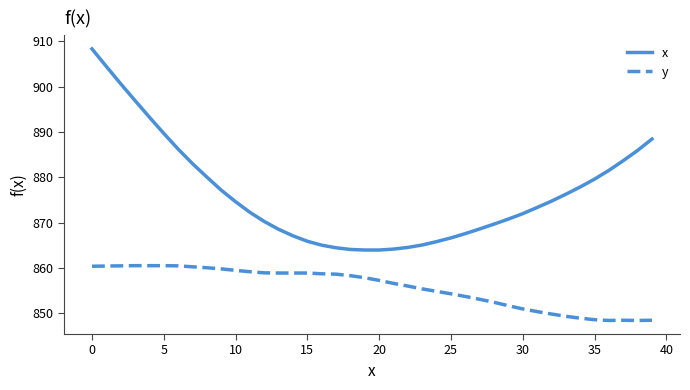

Rank the series by their maximum value, from highest to lowest.

x, y